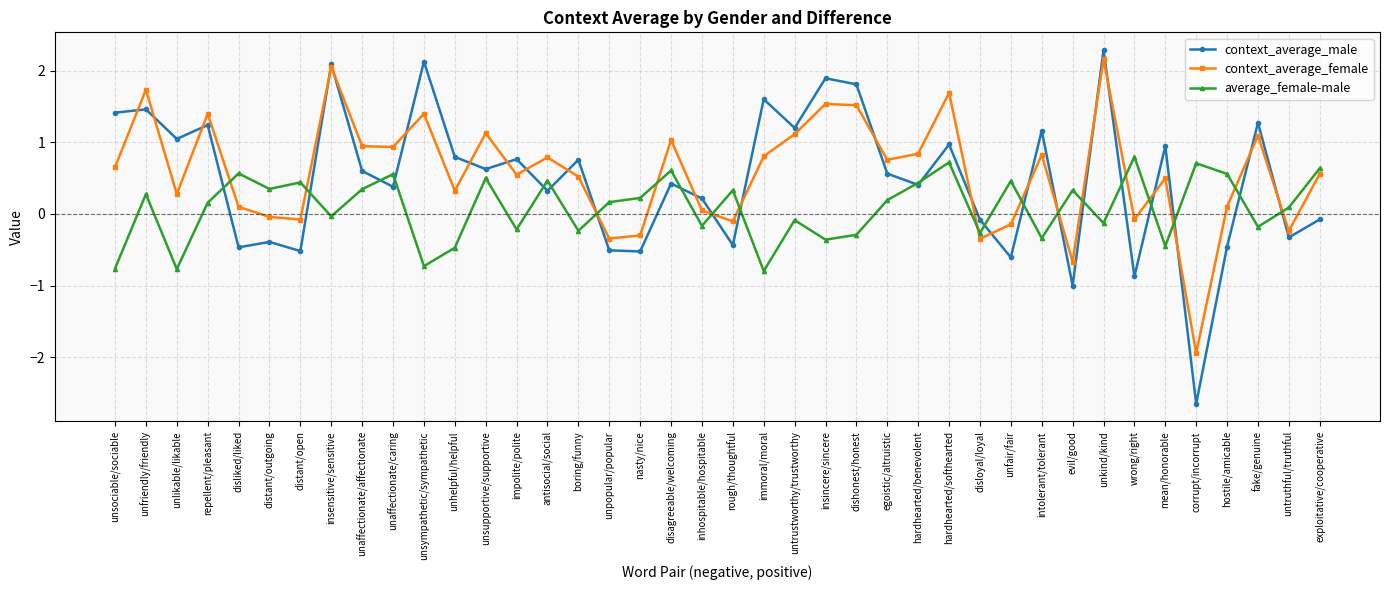

What is the highest value of the context_average_female series?

2.2